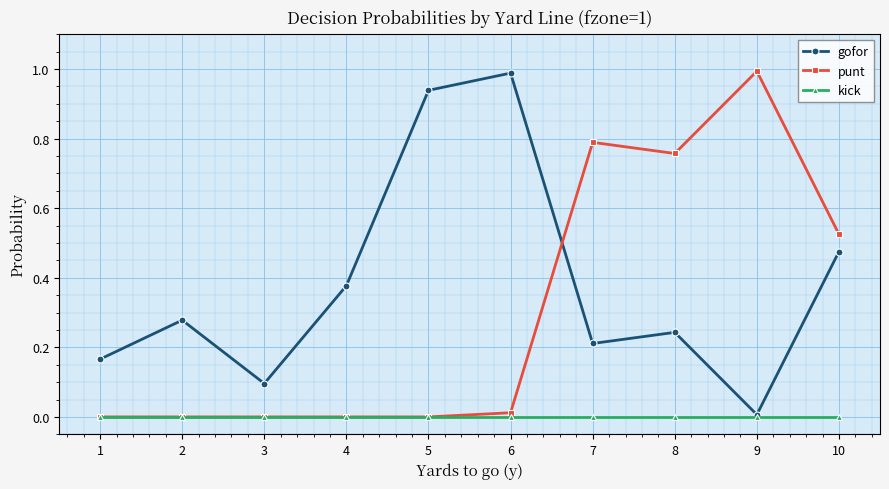

True or false: punt has a value of 1.3 at 8.

False